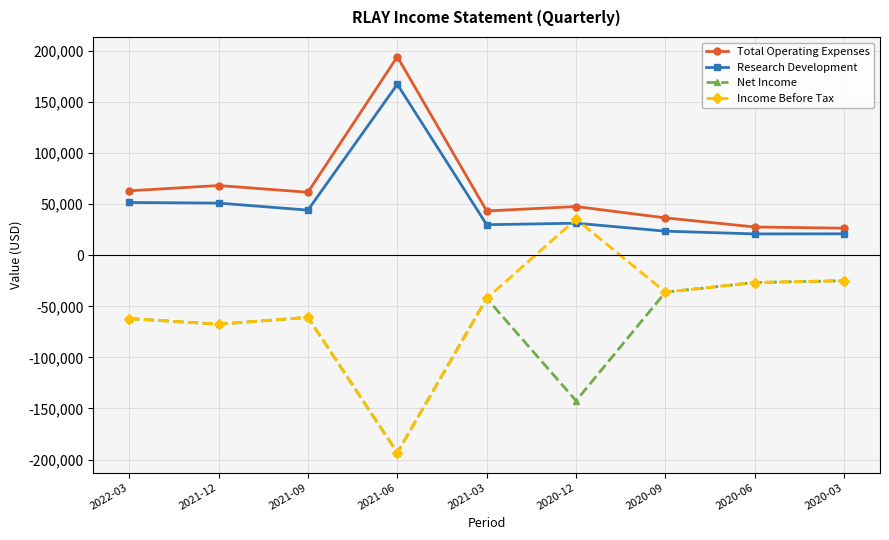

What is the label of the 9th point from the left?

2020-03